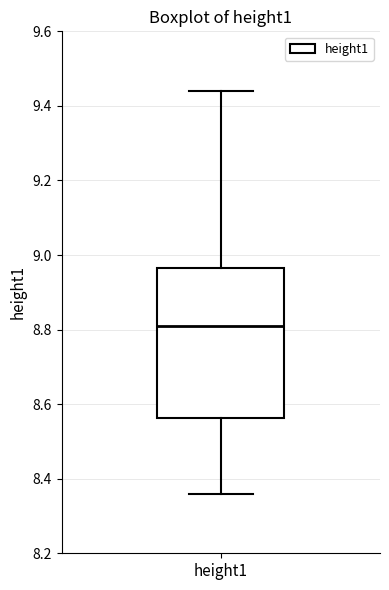

Where is the lower edge of the box for height1 on the y-axis? The values are not printed on the chart, so give them approximately, as read against the axis.

8.56